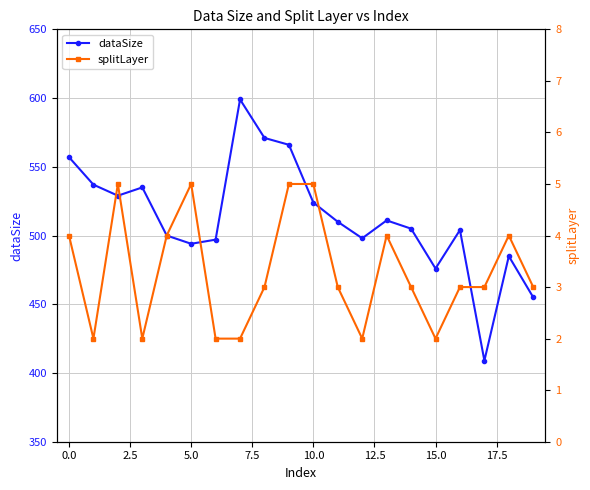

True or false: dataSize and splitLayer intersect in this chart.

False